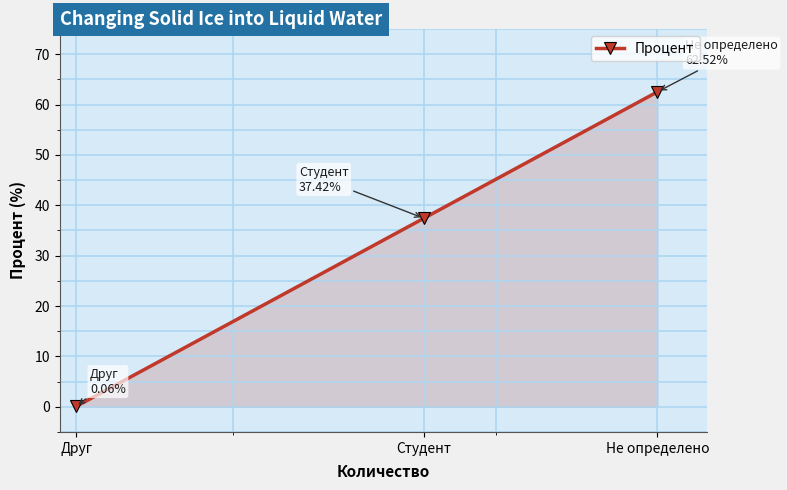

What is the change in value from Не определено to Студент?

-25.1